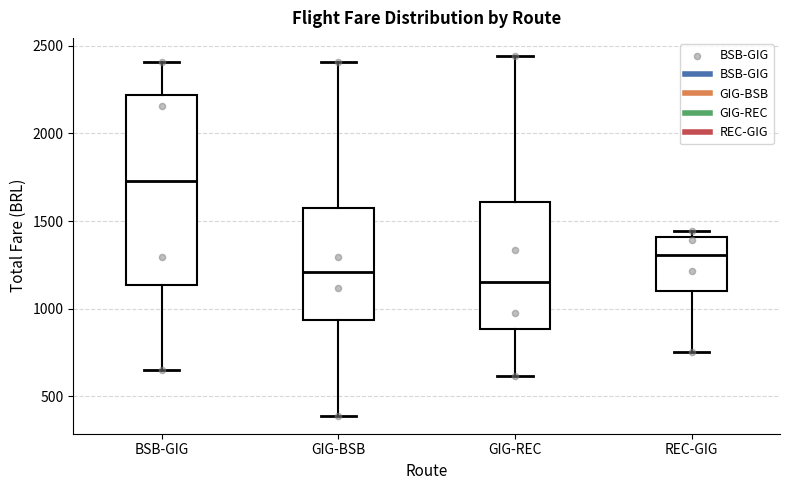

Reading left to right, transcribe this box plot: for each box, give where its median line is, the range the box spans, and where its two whiskers end, as read against the y-axis. The values are not printed on the chart, so give them approximately, as read against the axis.

BSB-GIG: median 1750, box 1150 to 2200, whiskers 650 to 2400
GIG-BSB: median 1200, box 950 to 1550, whiskers 400 to 2400
GIG-REC: median 1150, box 900 to 1600, whiskers 600 to 2450
REC-GIG: median 1300, box 1100 to 1400, whiskers 750 to 1450